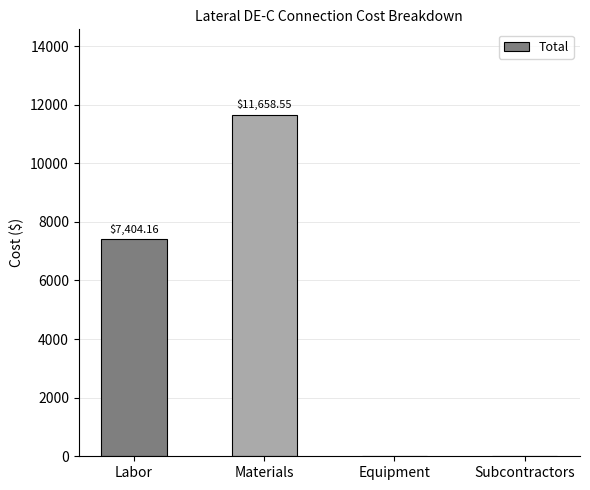

At which label is the value closest to 5829?

Labor